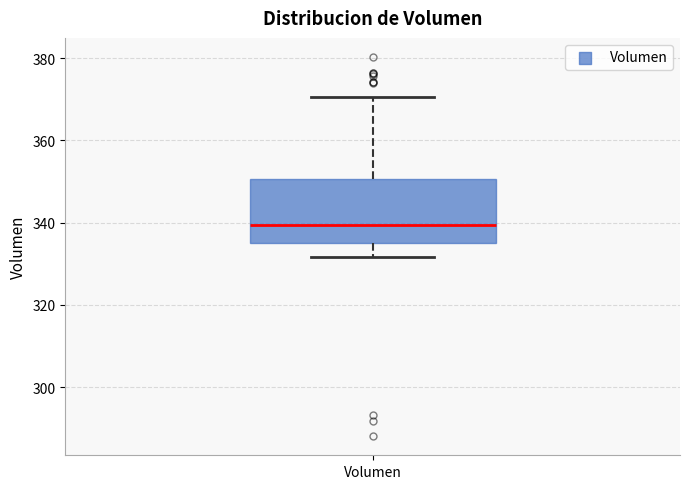

Read this box plot against the y-axis: the position of the median line, the range covered by the box, and the ends of both whiskers. The values are not printed on the chart, so give them approximately, as read against the axis.

median 340, box 336 to 350, whiskers 332 to 370